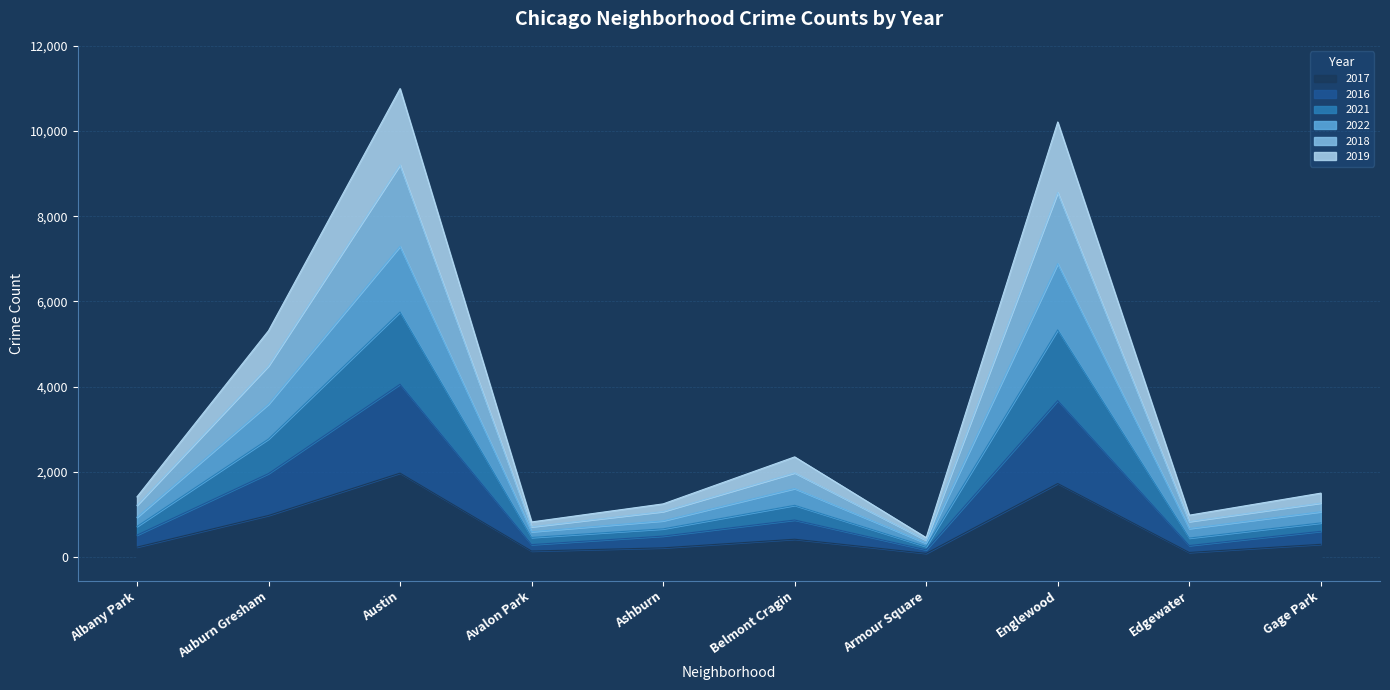

In 2019, how many points are lower than both neighbors (excluding endpoints)?

3